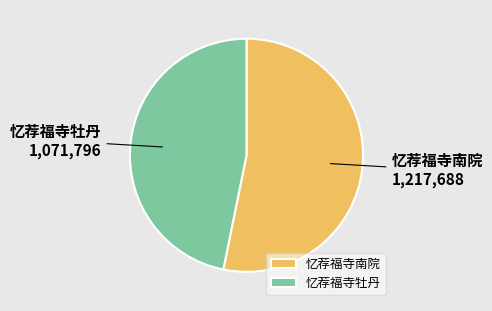

Does 忆荐福寺南院 represent more than half of the total?

Yes